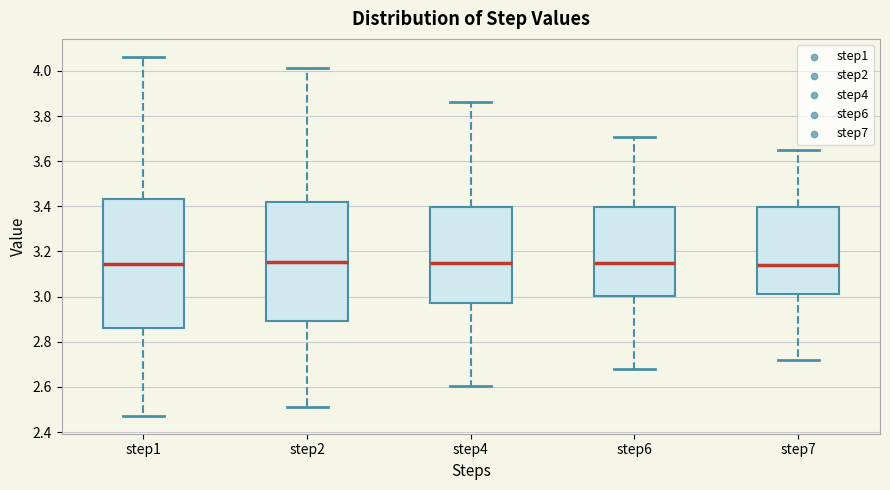

Reading left to right, transcribe this box plot: for each box, give where its median line is, the range the box spans, and where its two whiskers end, as read against the y-axis. The values are not printed on the chart, so give them approximately, as read against the axis.

step1: median 3.14, box 2.86 to 3.44, whiskers 2.48 to 4.06
step2: median 3.16, box 2.90 to 3.42, whiskers 2.50 to 4.02
step4: median 3.14, box 2.98 to 3.40, whiskers 2.60 to 3.86
step6: median 3.14, box 3.00 to 3.40, whiskers 2.68 to 3.70
step7: median 3.14, box 3.02 to 3.40, whiskers 2.72 to 3.66